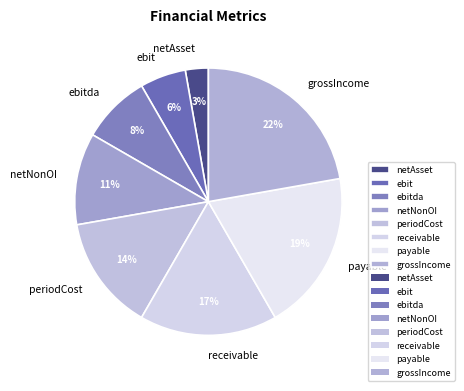

Is receivable the majority of the pie?

No